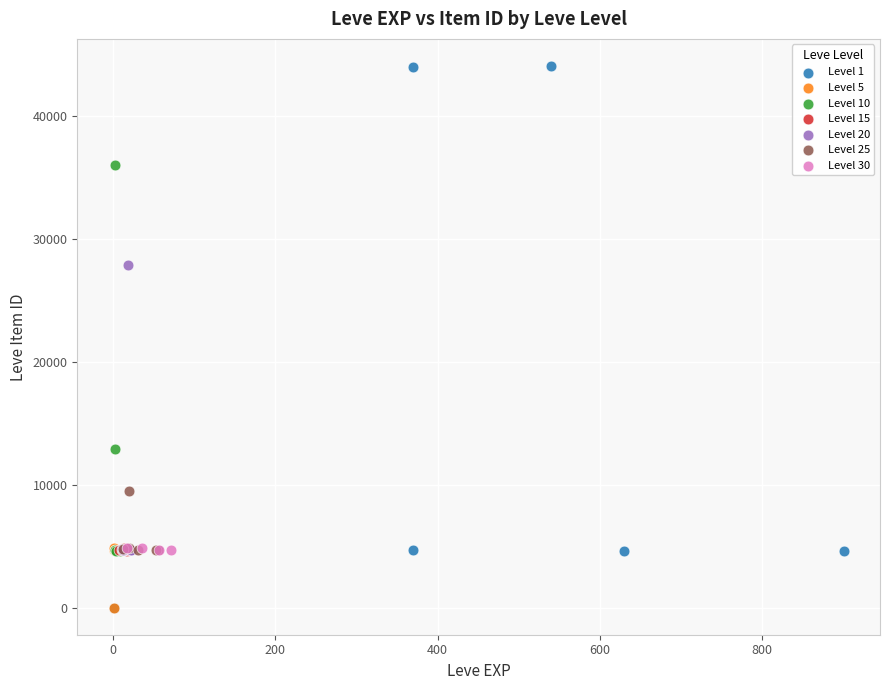

What are all the series names shown in the legend?

Level 1, Level 5, Level 10, Level 15, Level 20, Level 25, Level 30